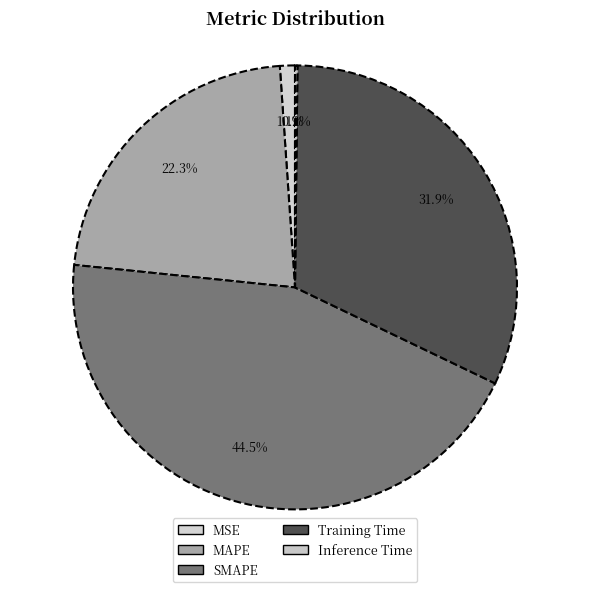

Is Inference Time the majority of the pie?

No